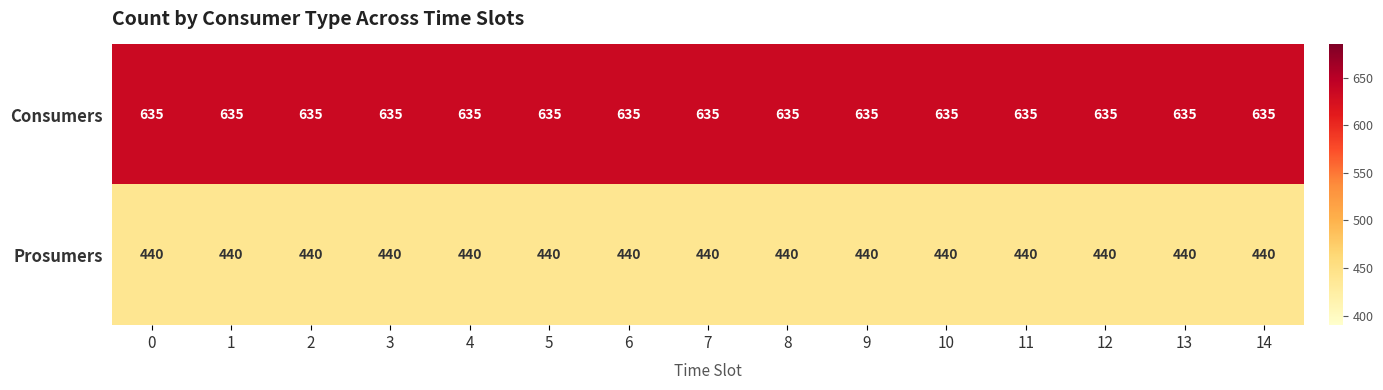

What value does the Consumers series have at 3?

635